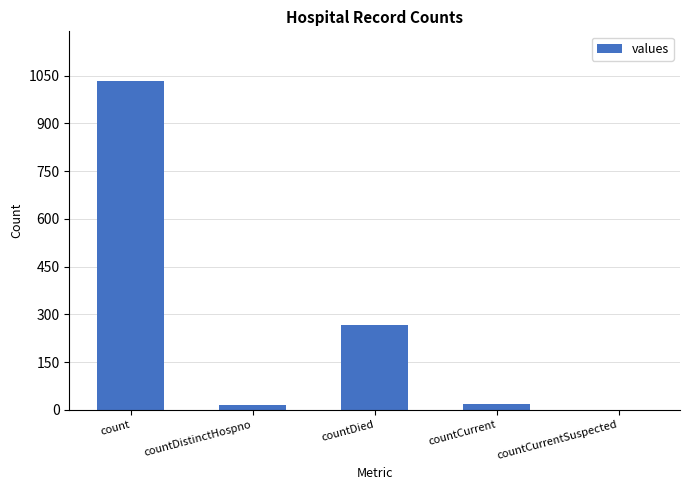

How many data points does each series have?

5